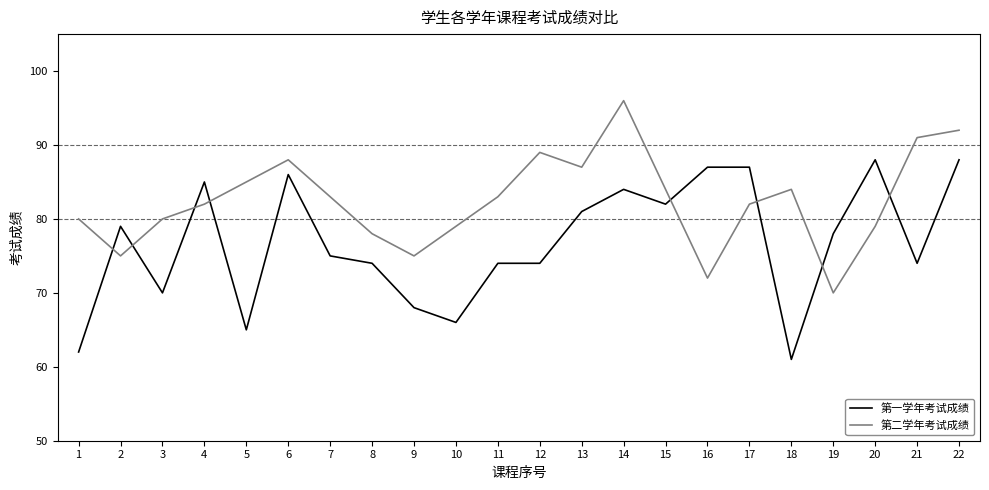

Which category has the lowest value across all series?

18